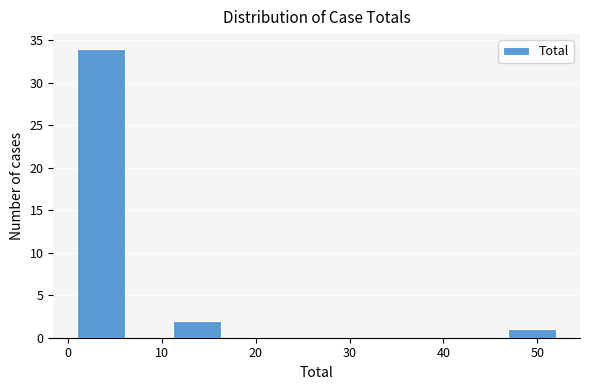

Which range on the x-axis has the tallest bar?

1.0 to 6.1